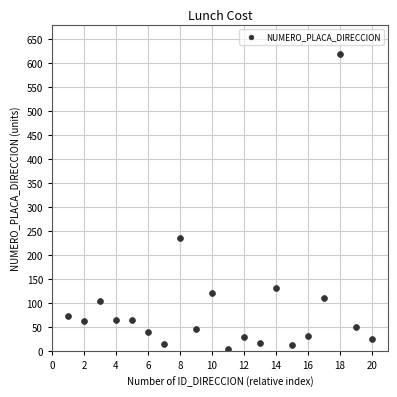

What is the range of X values (max minus min)?

19